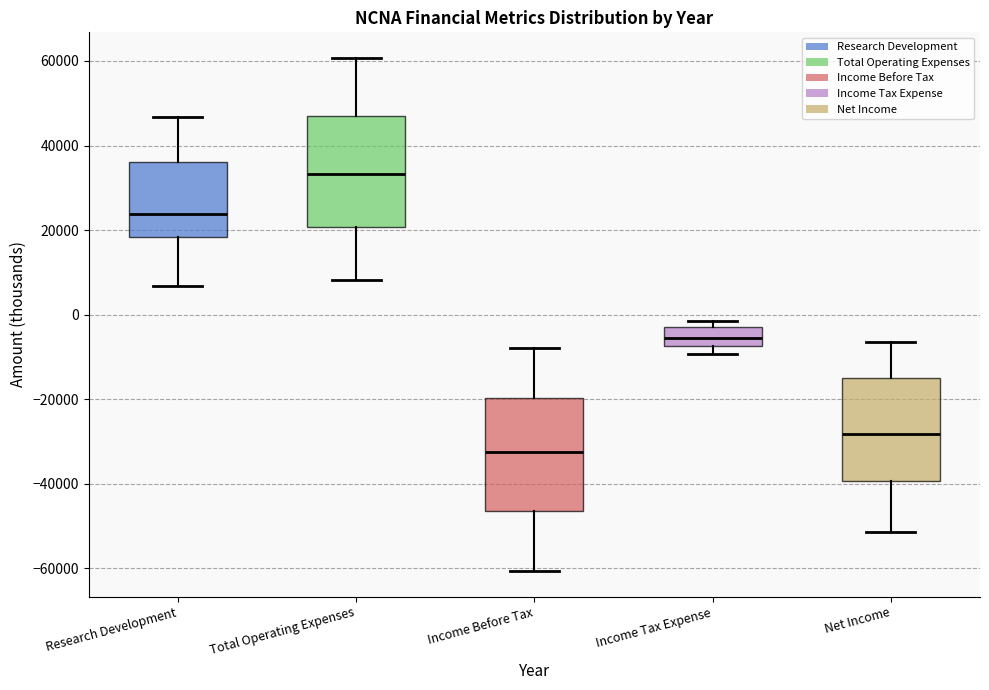

Where is the upper edge of the box for Income Before Tax on the y-axis? The values are not printed on the chart, so give them approximately, as read against the axis.

-20000